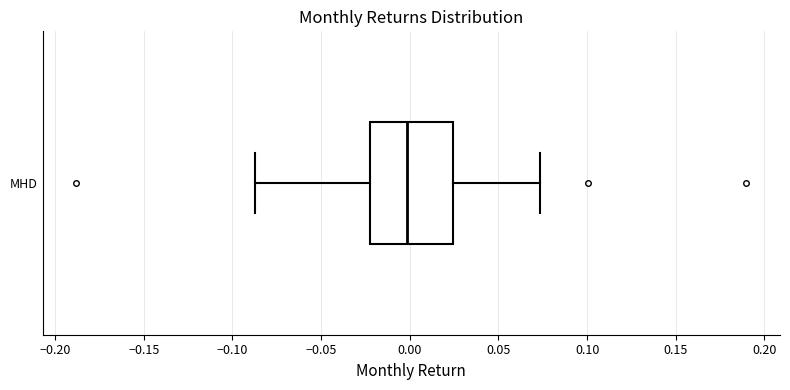

Read this box plot against the x-axis: the position of the median line, the range covered by the box, and the ends of both whiskers. The values are not printed on the chart, so give them approximately, as read against the axis.

median 0.000, box -0.025 to 0.025, whiskers -0.085 to 0.075